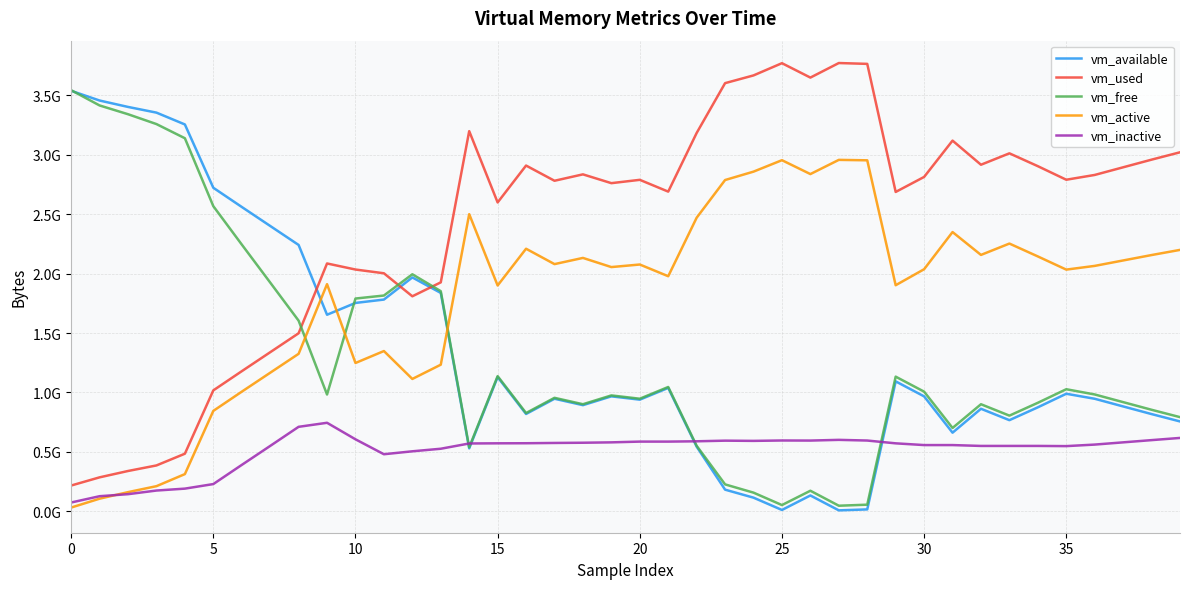

Is this an area chart (filled region under the line)?

No